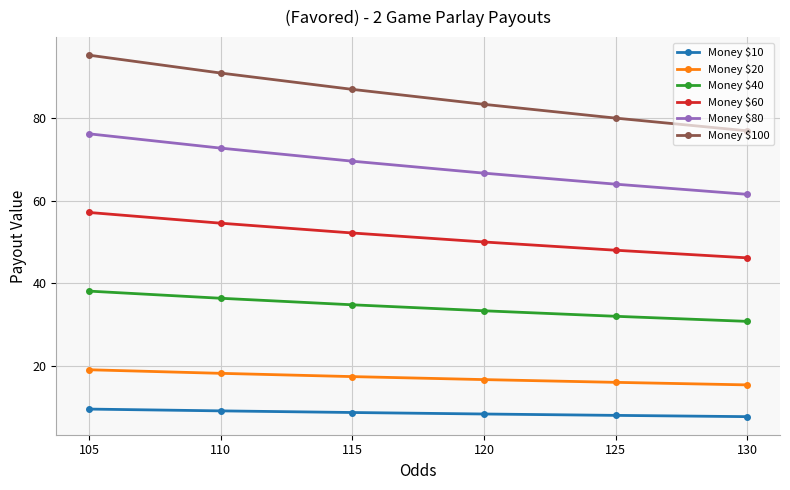

Which series has the widest spread of values?

Money $100